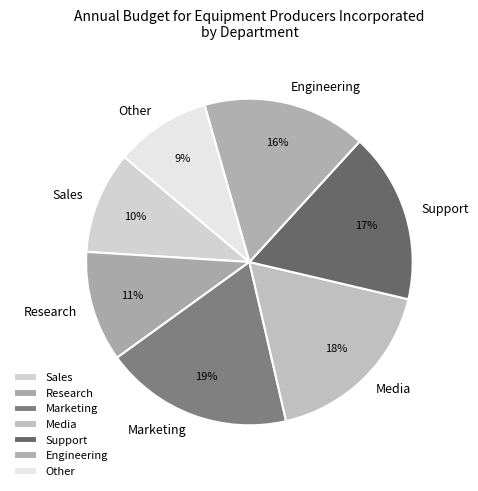

To the nearest percent, what is the difference between the Engineering and Sales slice percentages?

6%